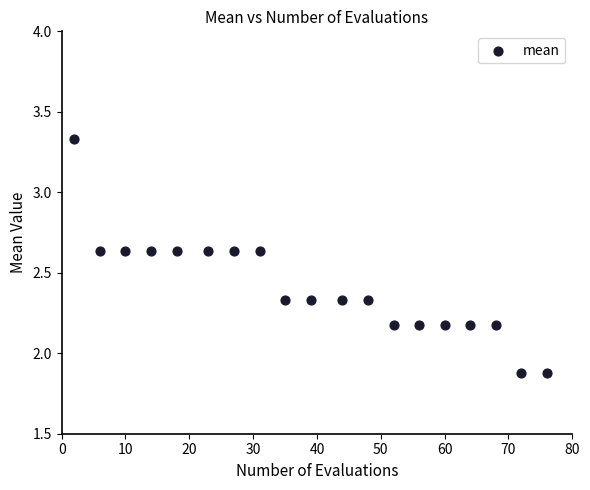

What is the range of X values (max minus min)?

74.0